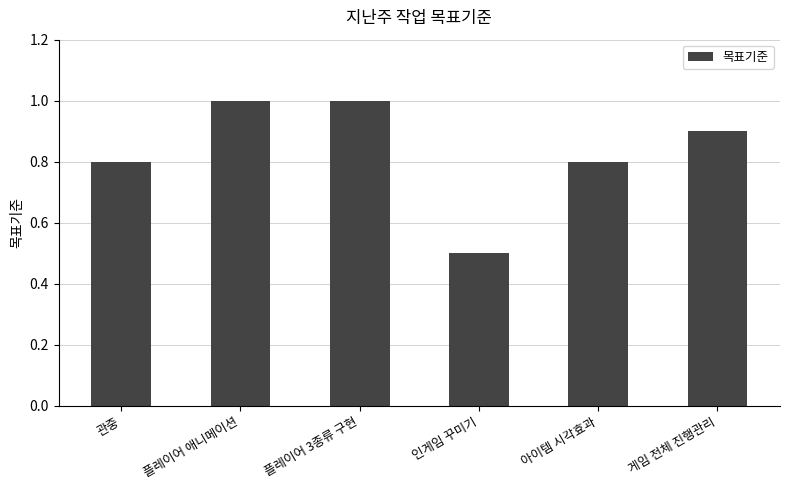

What is the difference between the second highest and minimum values?

0.5